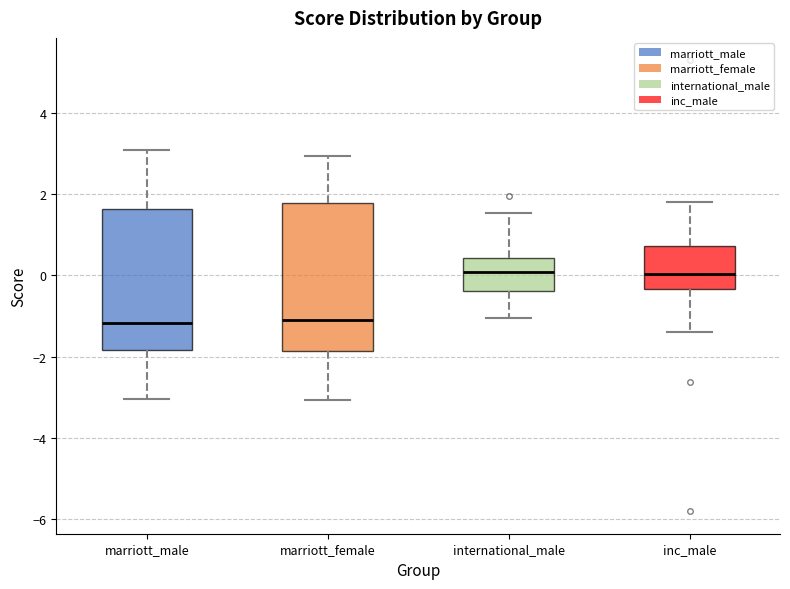

Where does the median line of the box for marriott_male sit on the y-axis? The values are not printed on the chart, so give them approximately, as read against the axis.

-1.2